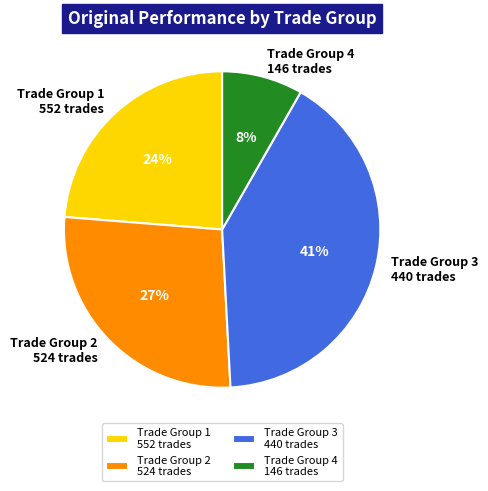

Count the number of slices in the pie.

4